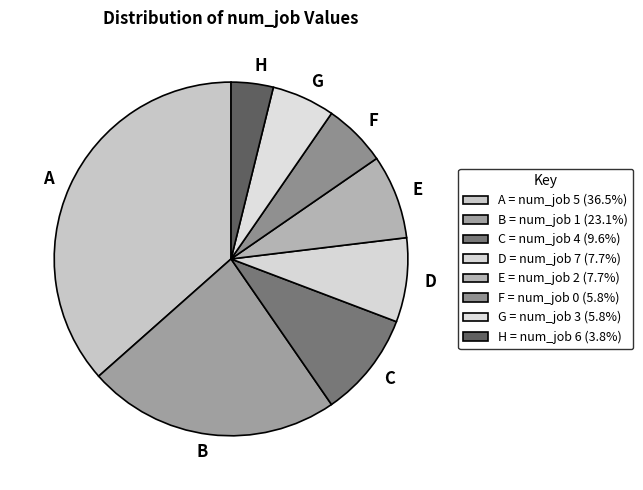

Do A and E together represent more than half of the pie?

No